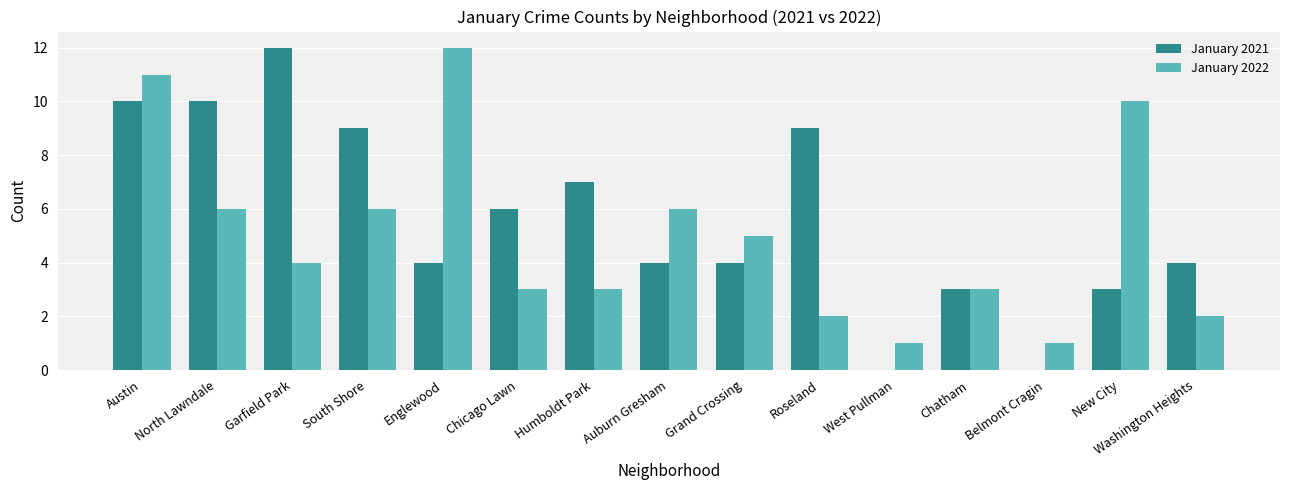

The January 2022 series shows 6 at South Shore. True or false?

True